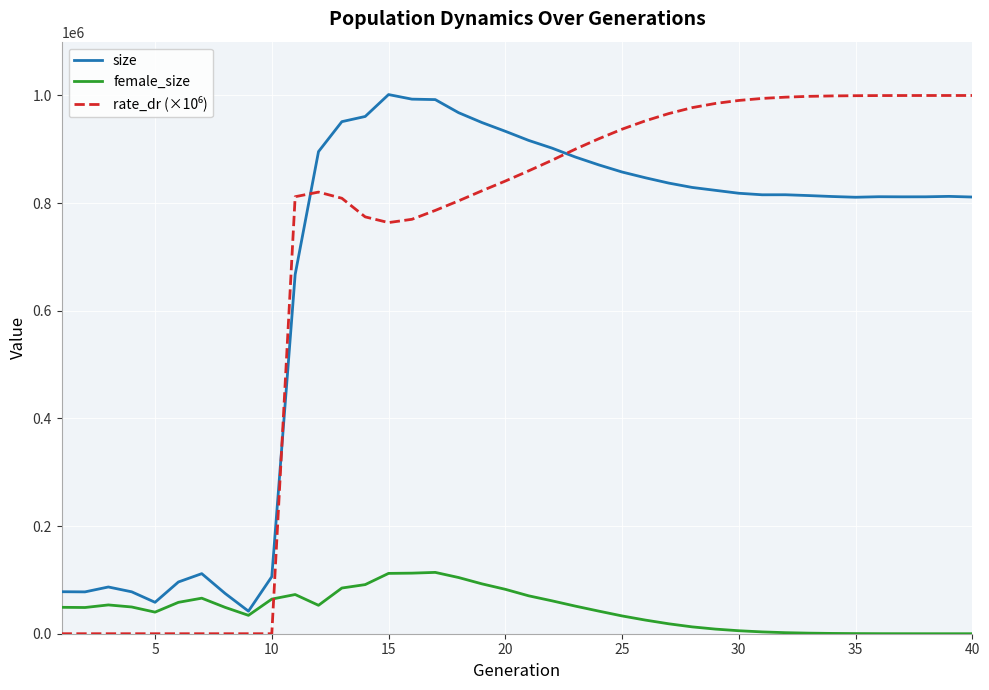

How many categories are shown in the chart?

40